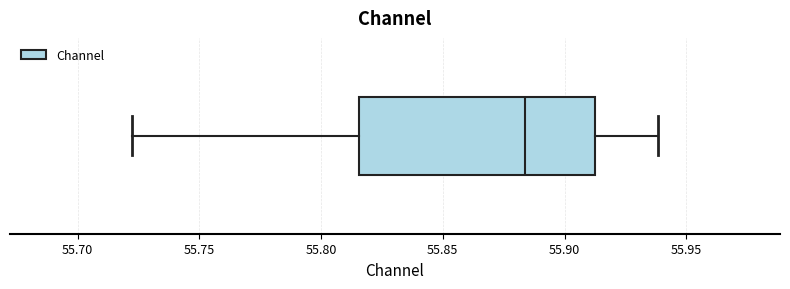

Read this box plot against the x-axis: the position of the median line, the range covered by the box, and the ends of both whiskers. The values are not printed on the chart, so give them approximately, as read against the axis.

median 55.885, box 55.815 to 55.910, whiskers 55.720 to 55.940